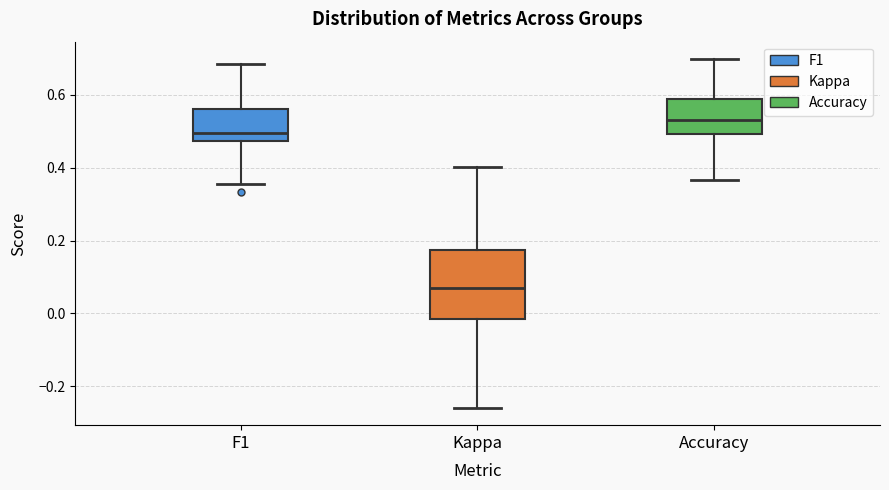

Where does the lower whisker of the box for Accuracy end on the y-axis? The values are not printed on the chart, so give them approximately, as read against the axis.

0.36